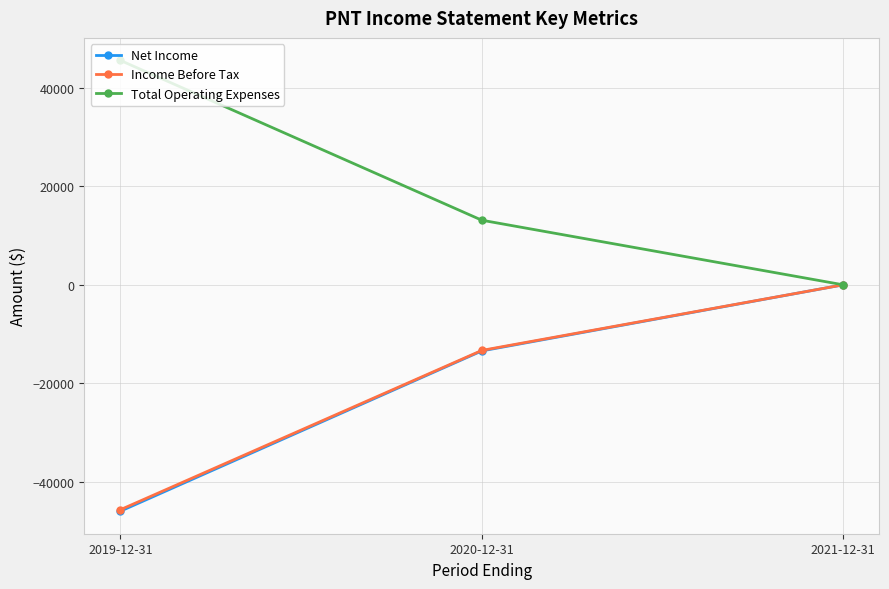

What is the label of the 2nd point from the right?

2020-12-31